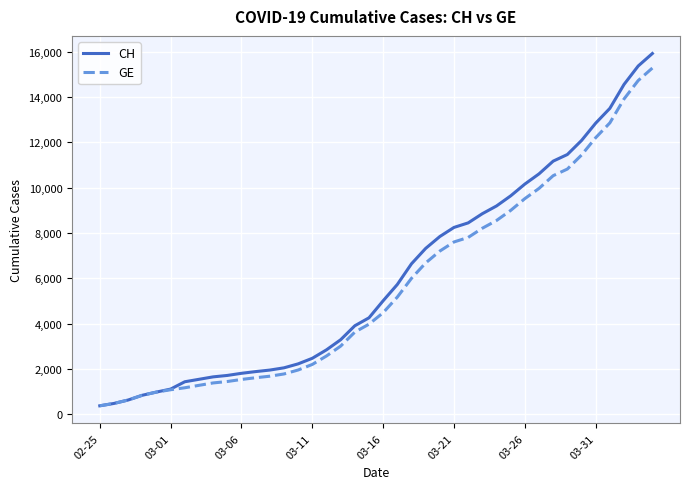

What is the maximum value shown in the chart?

15926